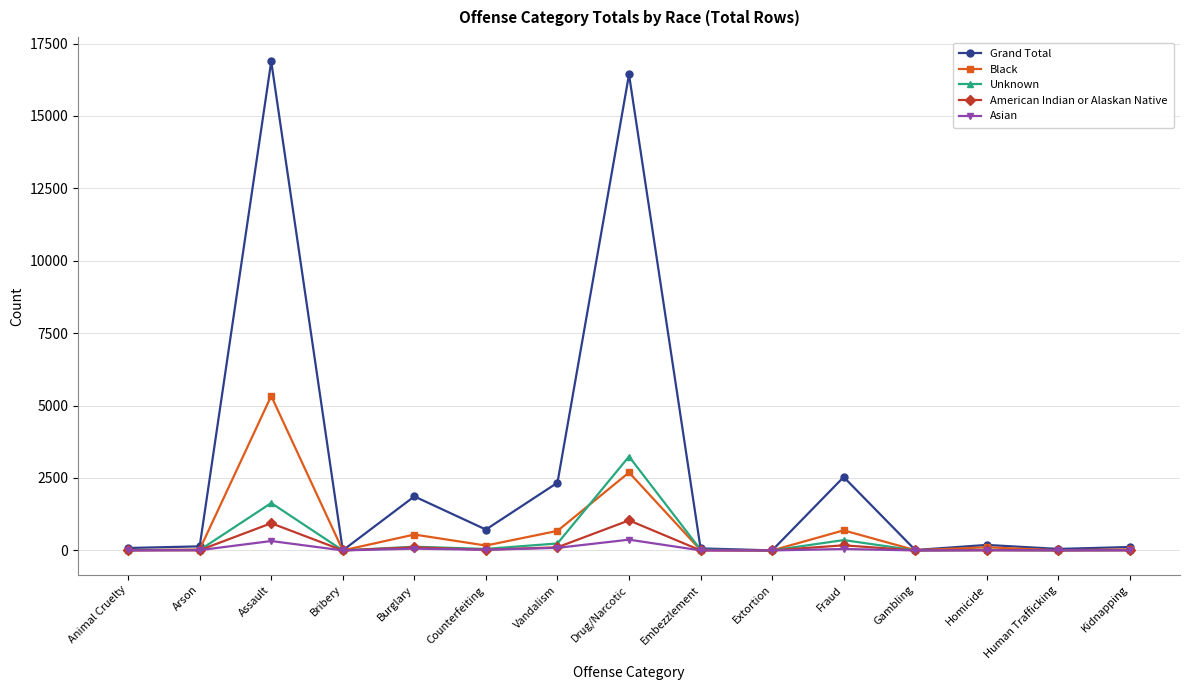

Which series has the largest total across all categories?

Grand Total